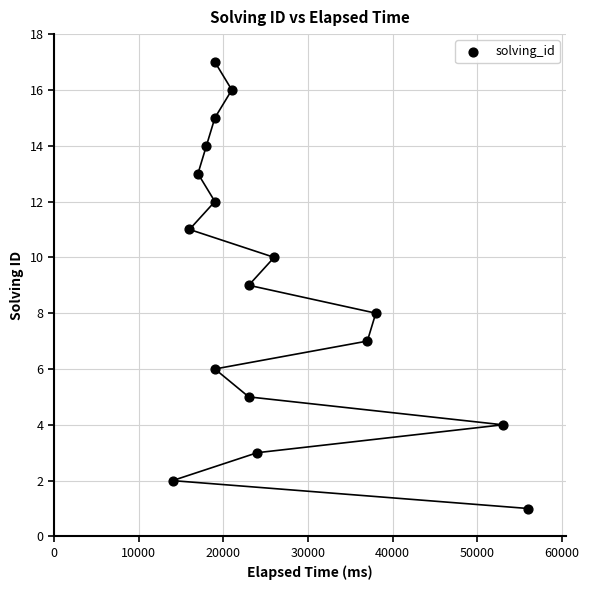

What is the range of Y values (max minus min)?

16